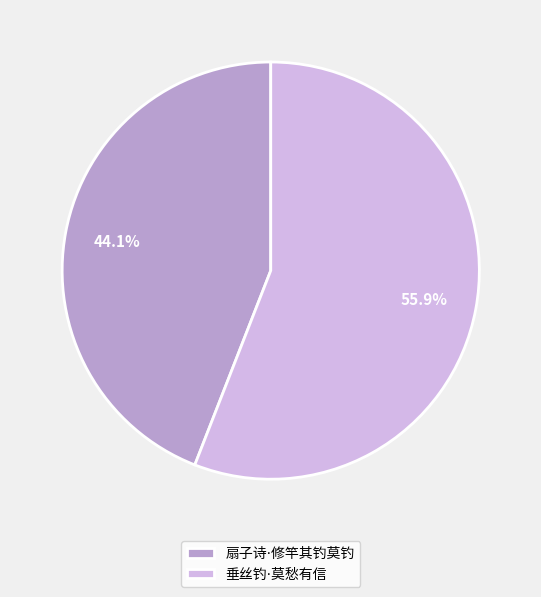

Does any single category account for the majority?

Yes